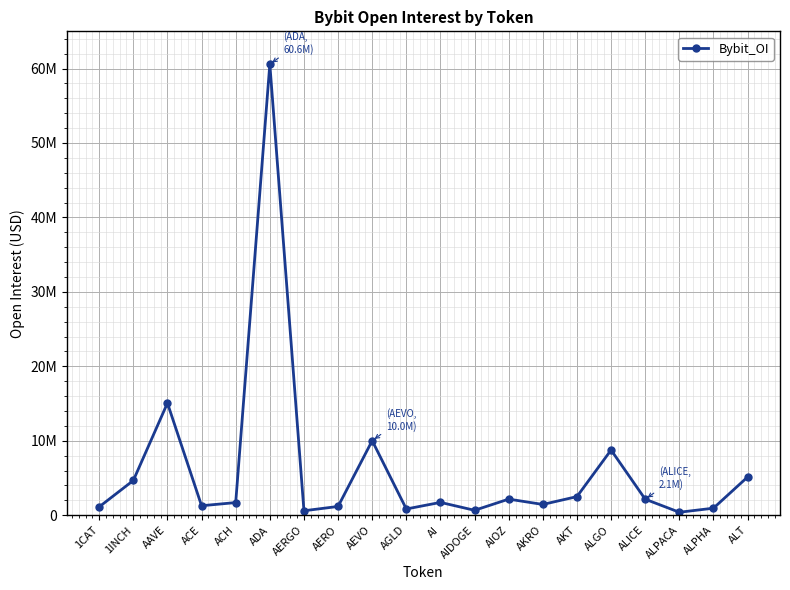

What is the label of the 14th point from the right?

AERGO